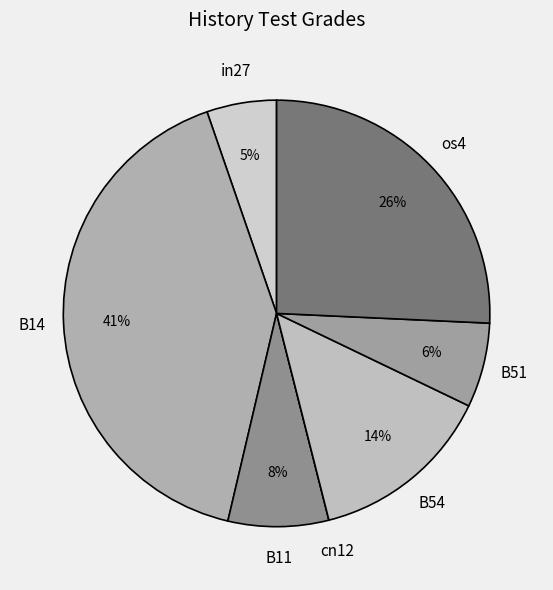

How many slices are in this pie chart?

7